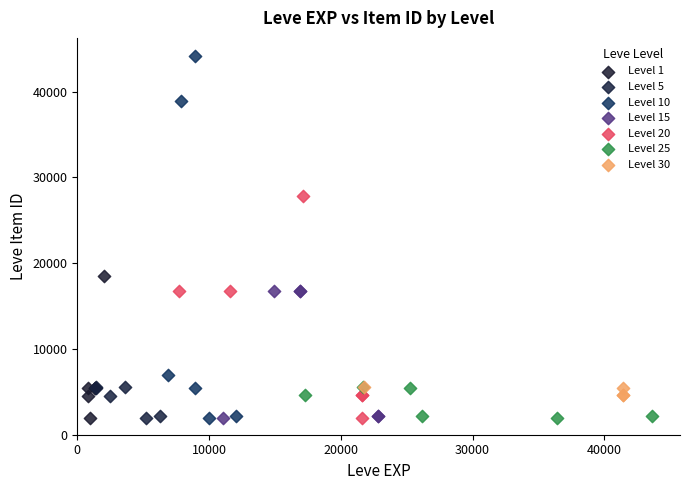

Which series has the largest Y range (max minus min)?

Level 10